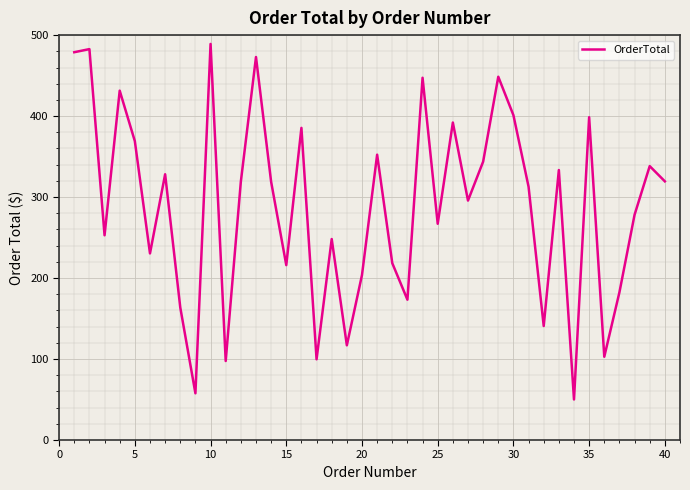

What is the difference between the maximum and minimum values?

439.0